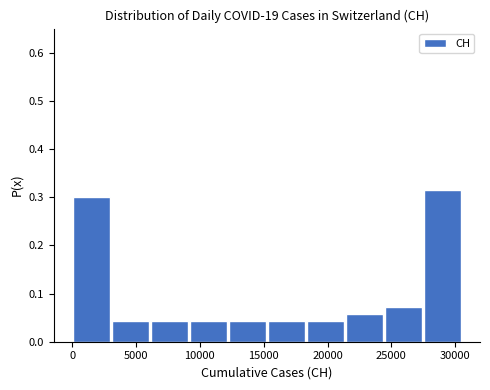

Over which range of the x-axis is the bar tallest?

27500 to 30500